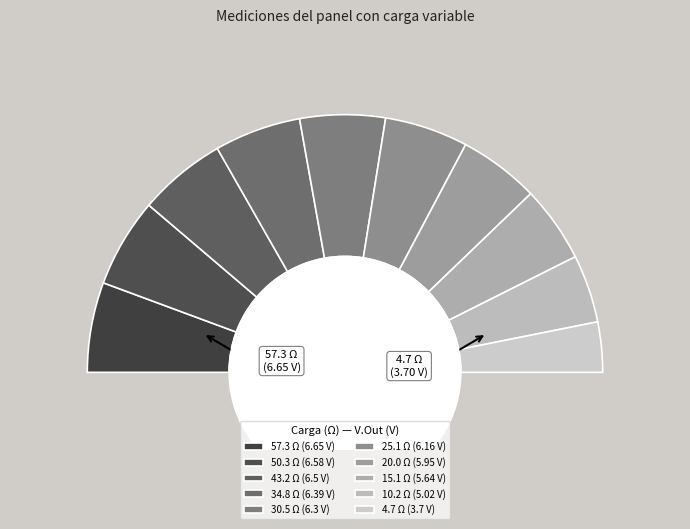

Does 30.5 represent more than half of the total?

No